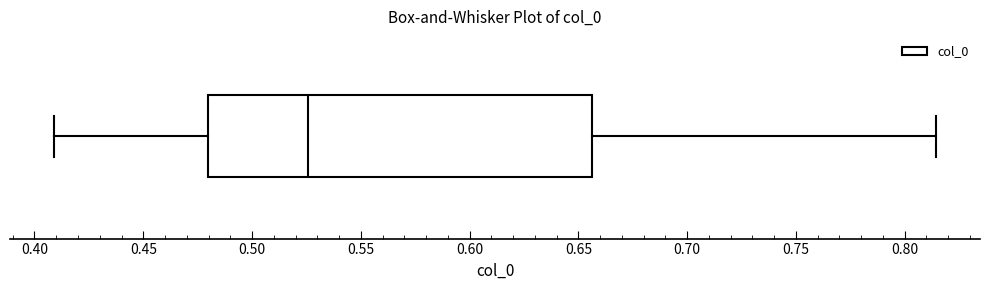

Transcribe this box plot: give where the median line is, the range the box spans, and where the two whiskers end, as read against the x-axis. The values are not printed on the chart, so give them approximately, as read against the axis.

median 0.525, box 0.480 to 0.655, whiskers 0.410 to 0.815